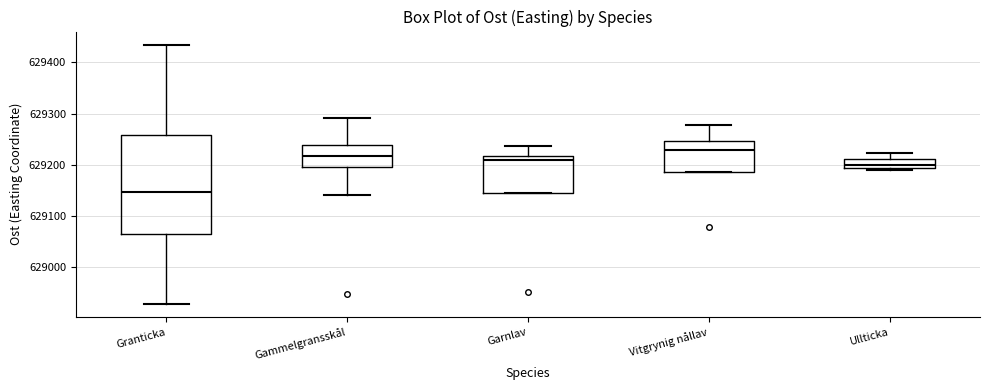

Which box is the tallest, from its lower edge to its upper edge?

Granticka